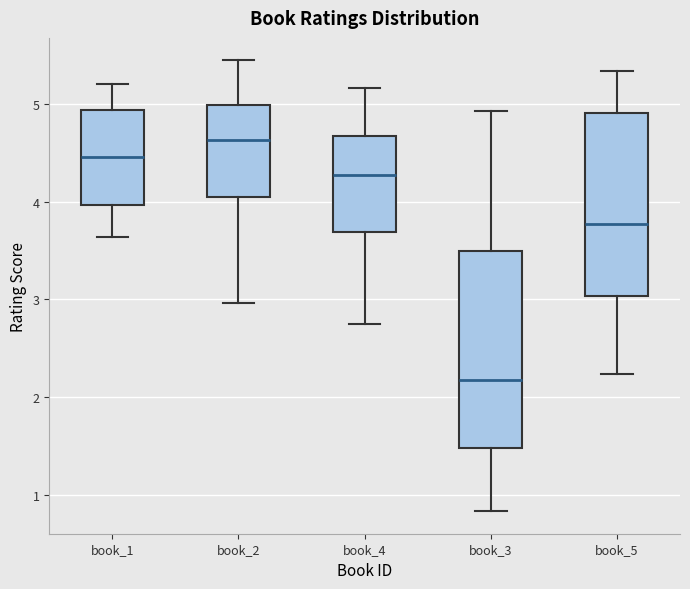

Reading left to right, transcribe this box plot: for each box, give where its median line is, the range the box spans, and where its two whiskers end, as read against the y-axis. The values are not printed on the chart, so give them approximately, as read against the axis.

book_1: median 4.5, box 4.0 to 4.9, whiskers 3.6 to 5.2
book_2: median 4.6, box 4.0 to 5.0, whiskers 3.0 to 5.4
book_4: median 4.3, box 3.7 to 4.7, whiskers 2.7 to 5.2
book_3: median 2.2, box 1.5 to 3.5, whiskers 0.8 to 4.9
book_5: median 3.8, box 3.0 to 4.9, whiskers 2.2 to 5.3